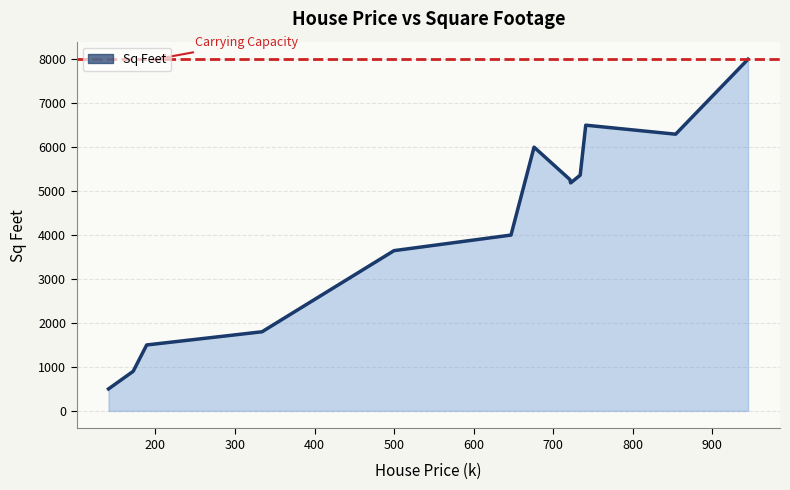

What is the smallest value displayed?

500.0